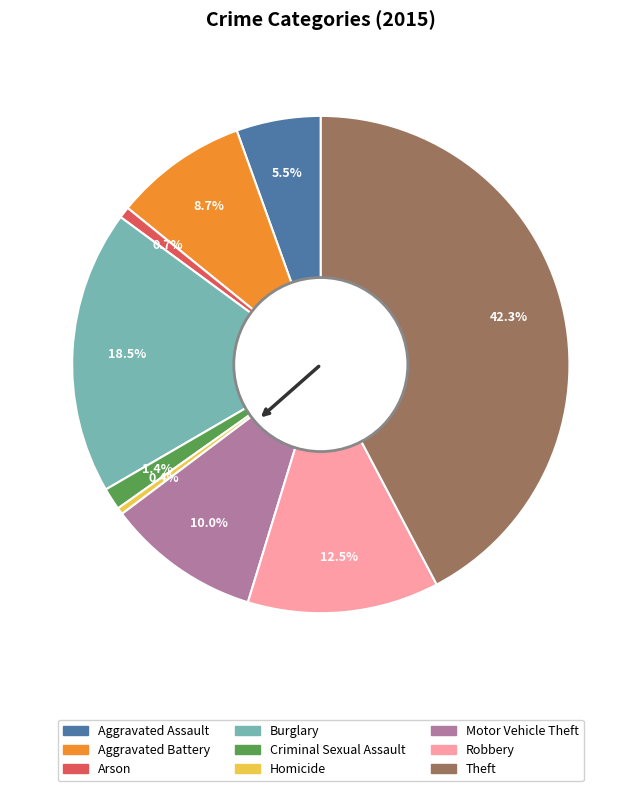

Which slice is the largest?

Theft